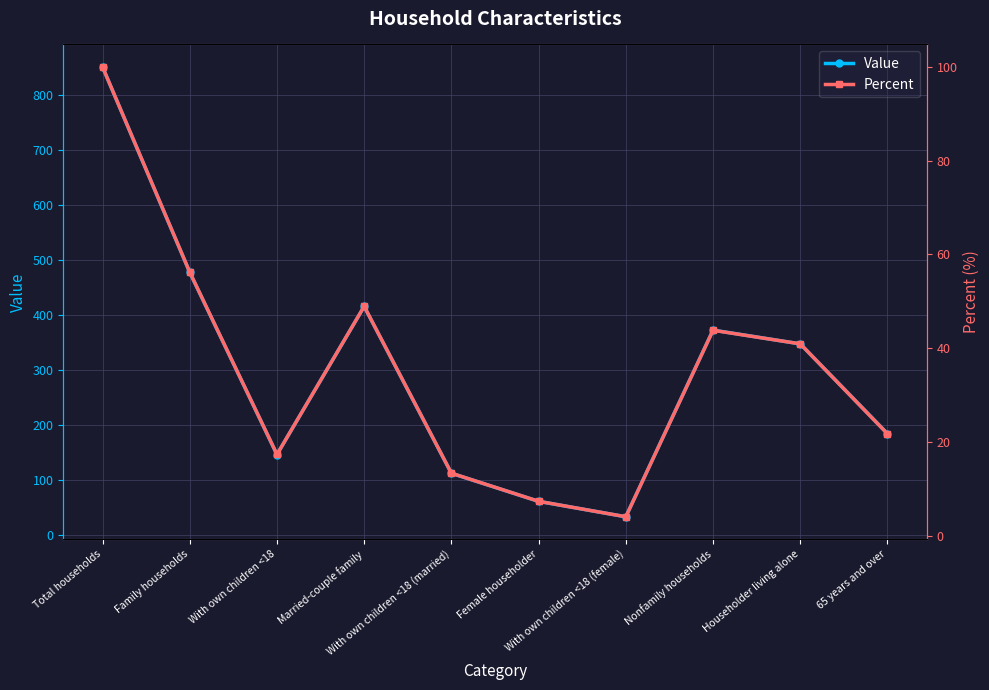

Where is the first local maximum for Percent?

Married-couple family